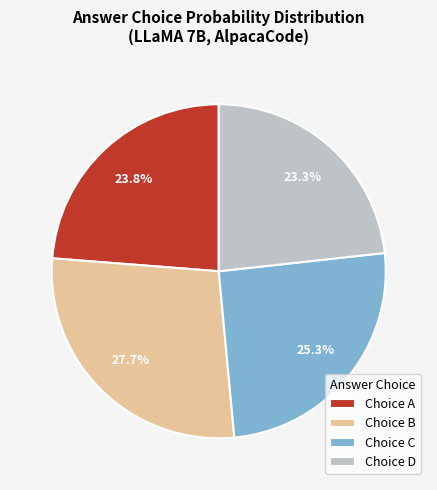

What is the ratio of the value at Choice D to the value at Choice C?

0.9